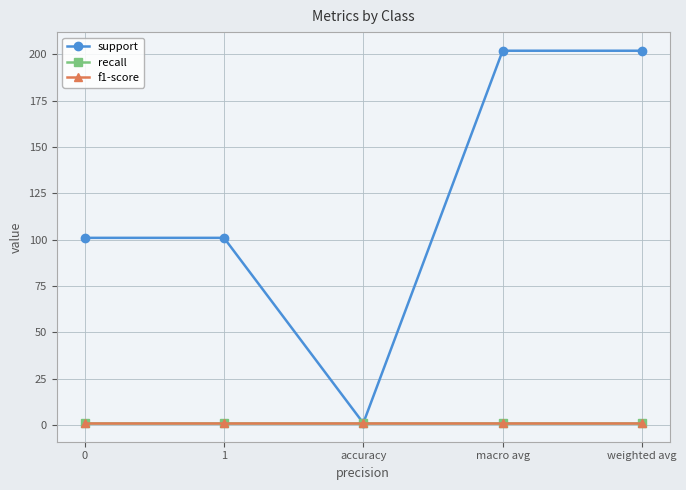

How many lines are shown in the chart?

3